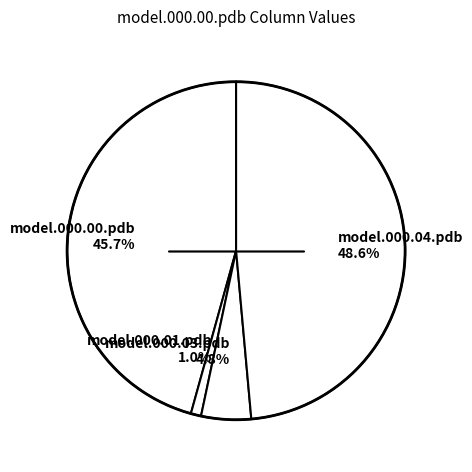

Is the sum of model.000.01.pdb 1.0% and model.000.03.pdb 4.8% greater than half?

No